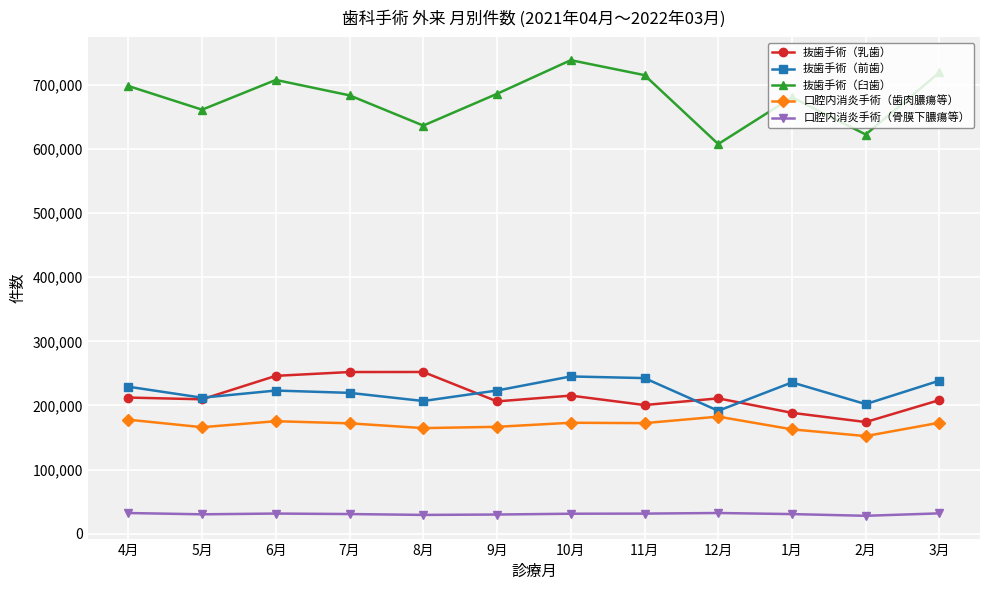

List the series in order of their peak value, highest first.

抜歯手術（臼歯）, 抜歯手術（乳歯）, 抜歯手術（前歯）, 口腔内消炎手術（歯肉膿瘍等）, 口腔内消炎手術（骨膜下膿瘍等）